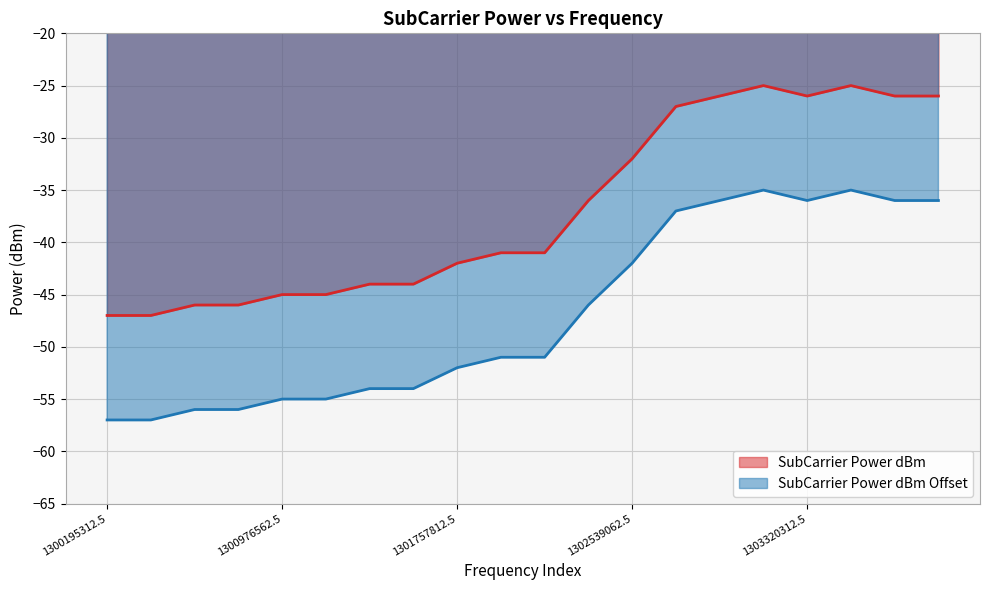

Which label corresponds to the largest value in the chart?

1303125000